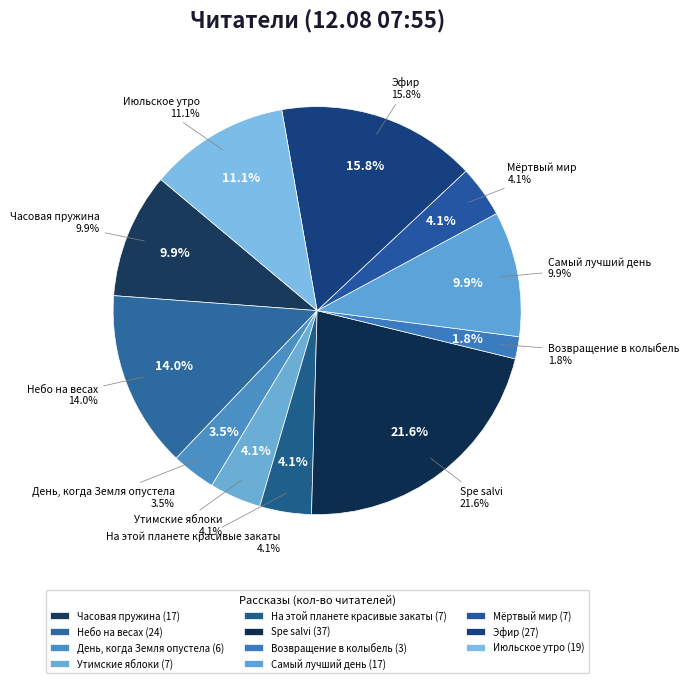

Which has a higher value, Утимские яблоки or На этой планете красивые закаты?

Утимские яблоки